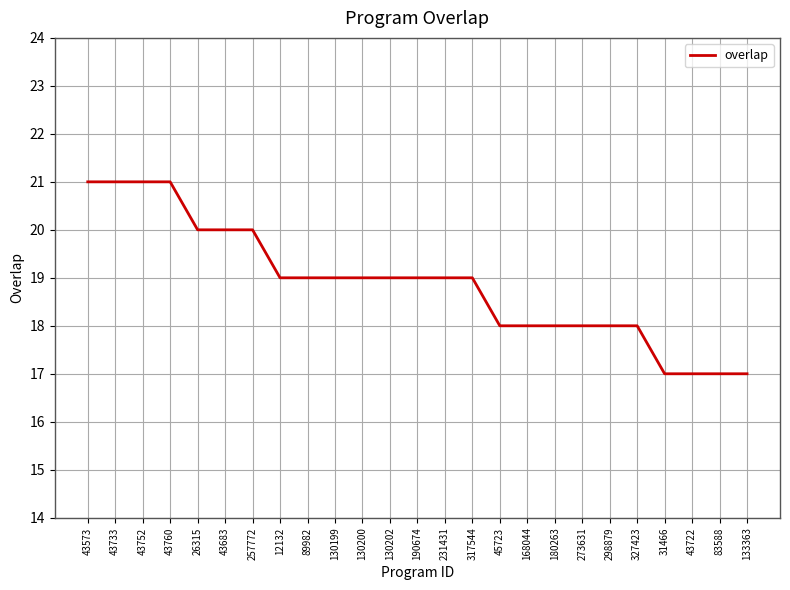

Between 43752 and 257772, which is larger?

43752